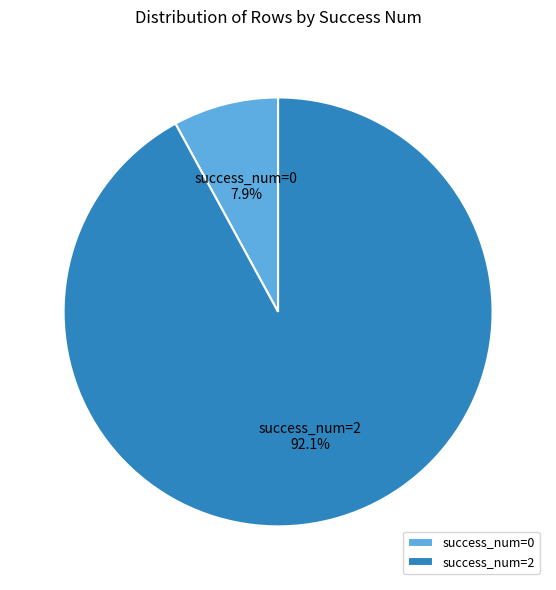

What percentage do success_num=0 and success_num=2 together represent?

100.0%